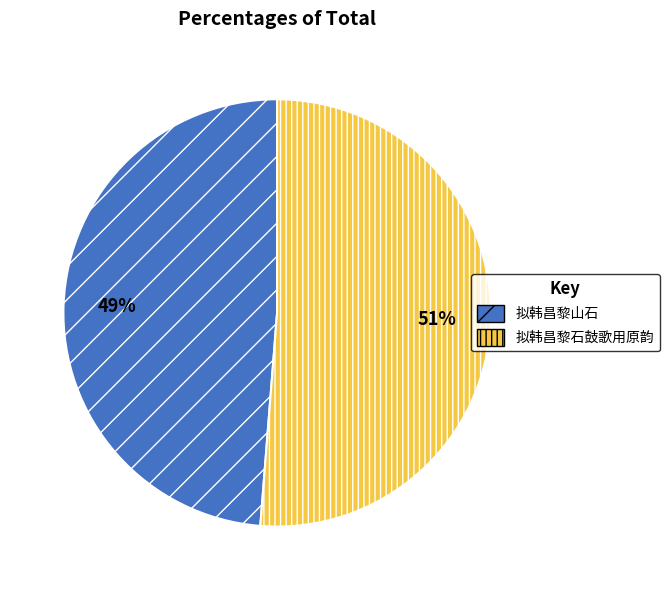

To the nearest percent, what percentage of the pie is 拟韩昌黎石鼓歌用原韵?

51%